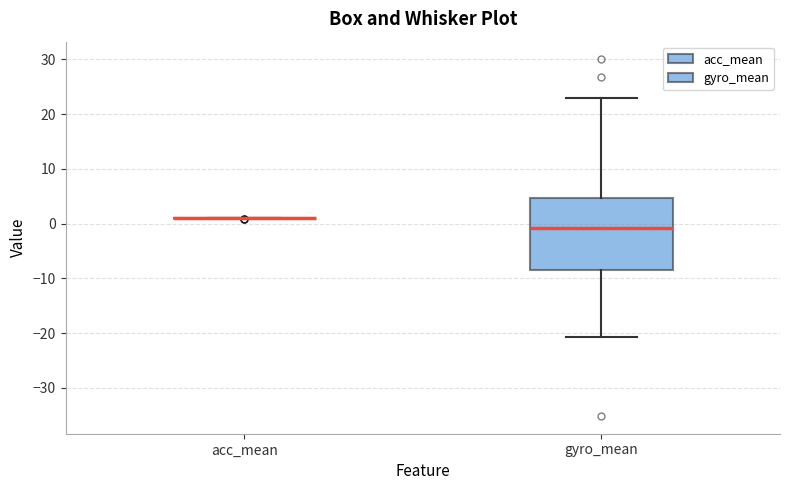

Reading left to right, read every box against the y-axis: the position of its median line, the range the box covers, and the ends of its whiskers. The values are not printed on the chart, so give them approximately, as read against the axis.

acc_mean: box collapsed to a line at 1, whiskers 1 to 1
gyro_mean: median -1, box -9 to 5, whiskers -21 to 23